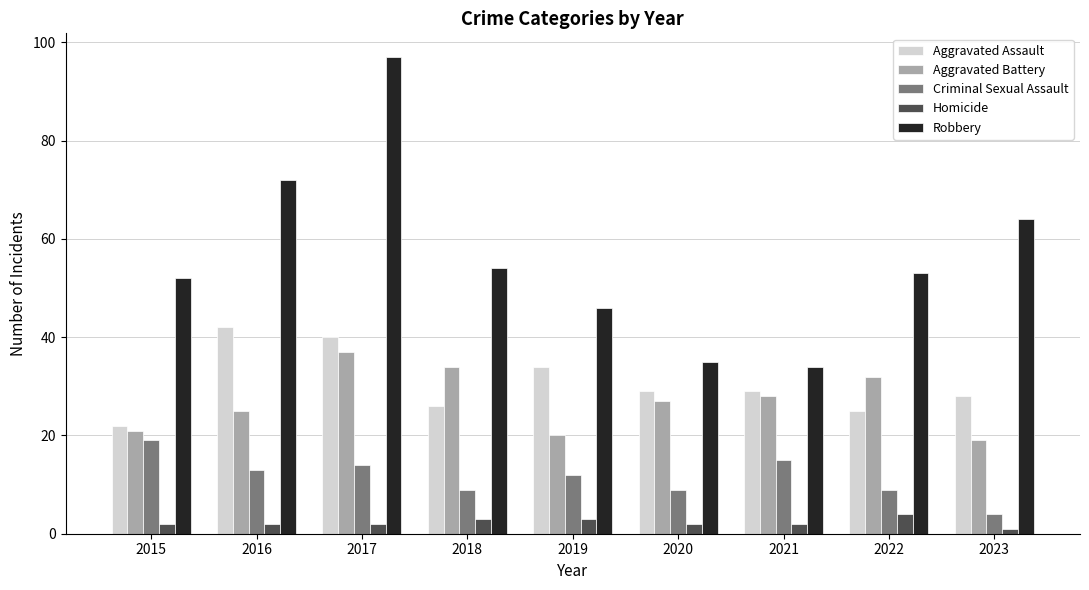

Read the Homicide value at 2018.

3